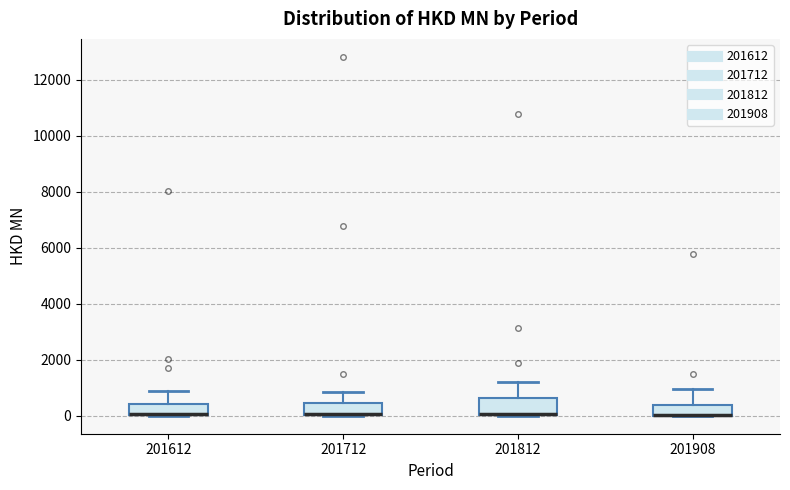

Reading left to right, transcribe this box plot: for each box, give where its median line is, the range the box spans, and where its two whiskers end, as read against the y-axis. The values are not printed on the chart, so give them approximately, as read against the axis.

201612: median 0 (drawn on the box's lower edge), box 0 to 400, whiskers 0 to 800
201712: median 0 (drawn on the box's lower edge), box 0 to 400, whiskers 0 to 800
201812: median 0 (drawn on the box's lower edge), box 0 to 600, whiskers 0 to 1200
201908: median 0 (drawn on the box's lower edge), box 0 to 400, whiskers 0 to 1000